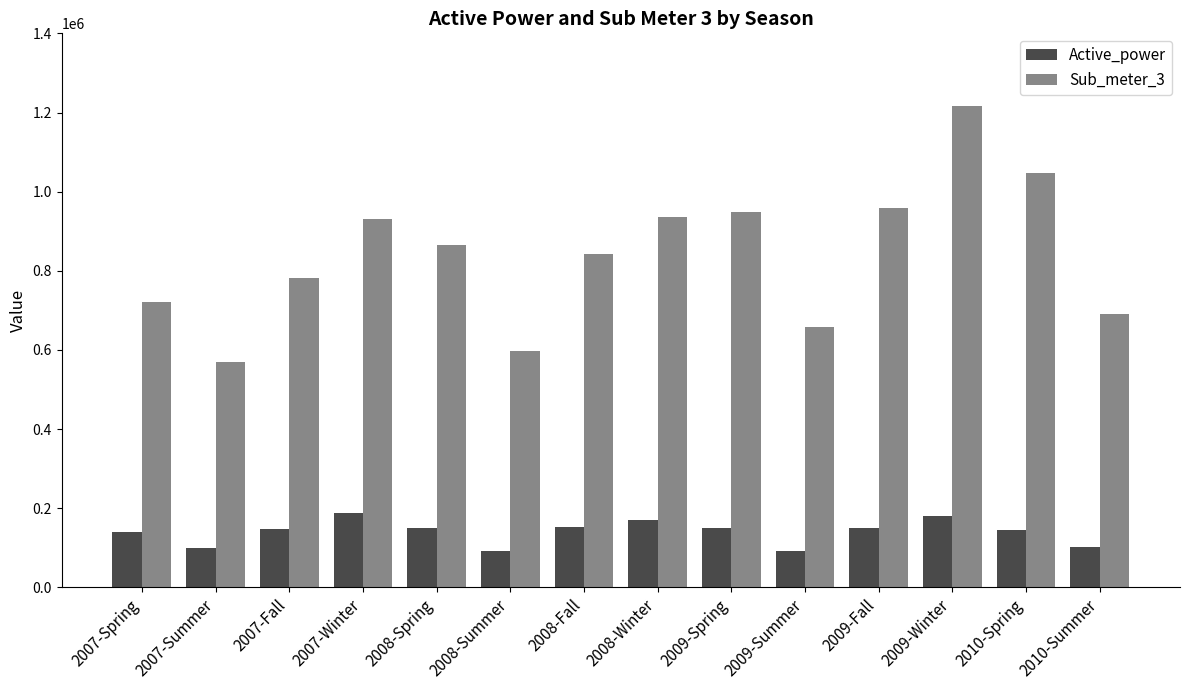

What is the label of the 10th bar from the right?

2008-Spring